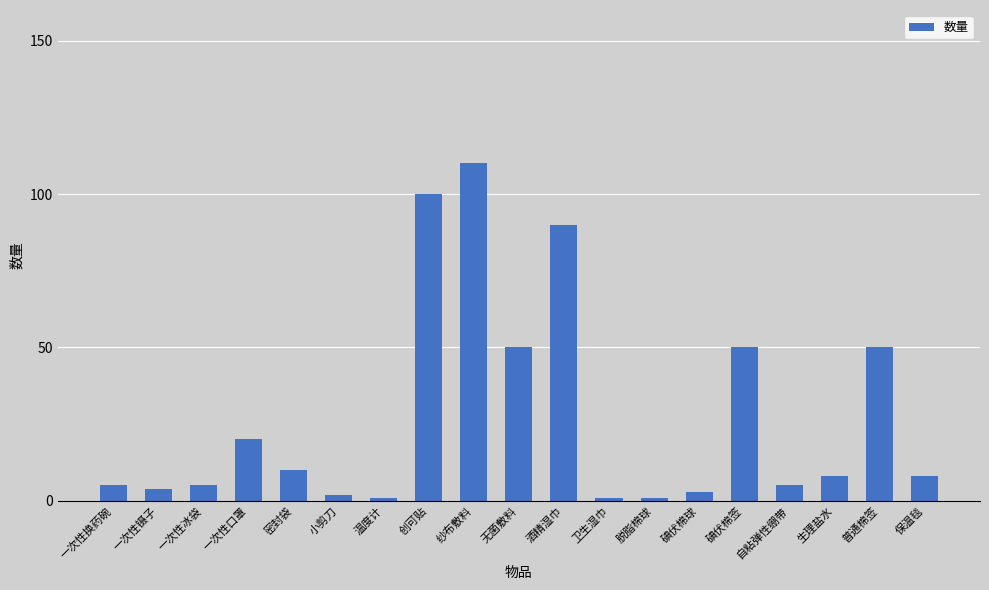

How many data points are less than 8?

9